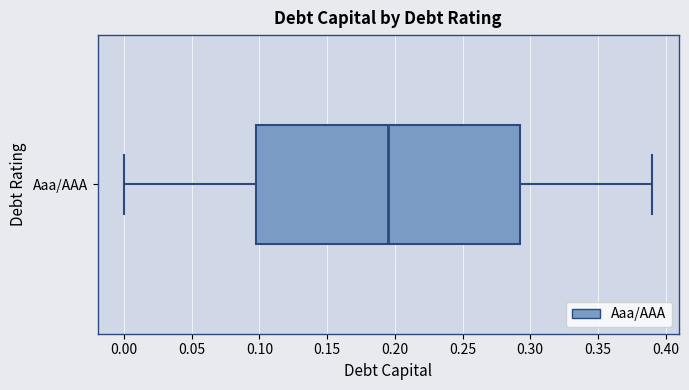

Transcribe this box plot: give where the median line is, the range the box spans, and where the two whiskers end, as read against the x-axis. The values are not printed on the chart, so give them approximately, as read against the axis.

median 0.195, box 0.100 to 0.295, whiskers 0.000 to 0.390